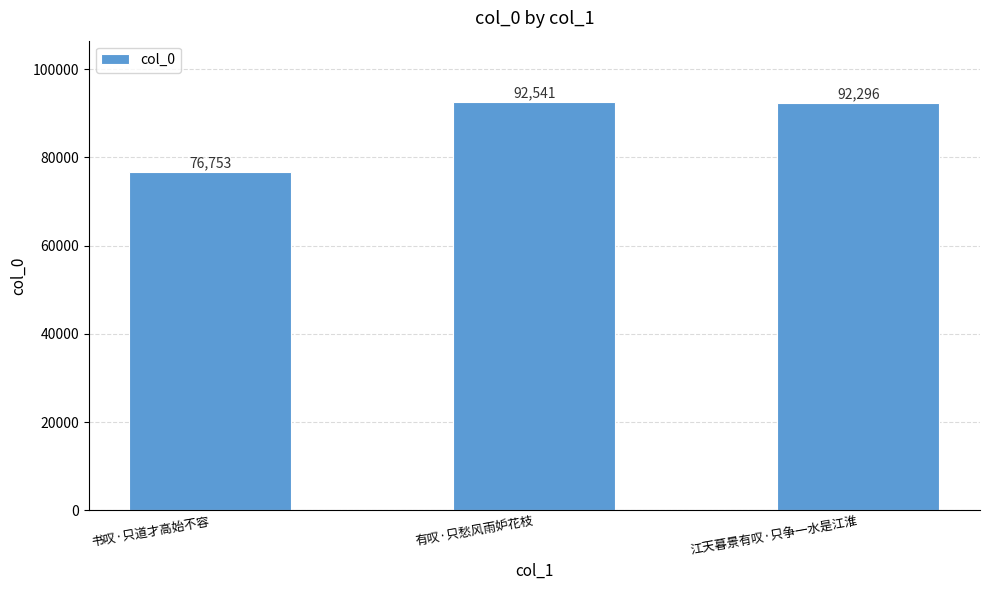

The value at 有叹·只愁风雨妒花枝 is 92541. True or false?

True